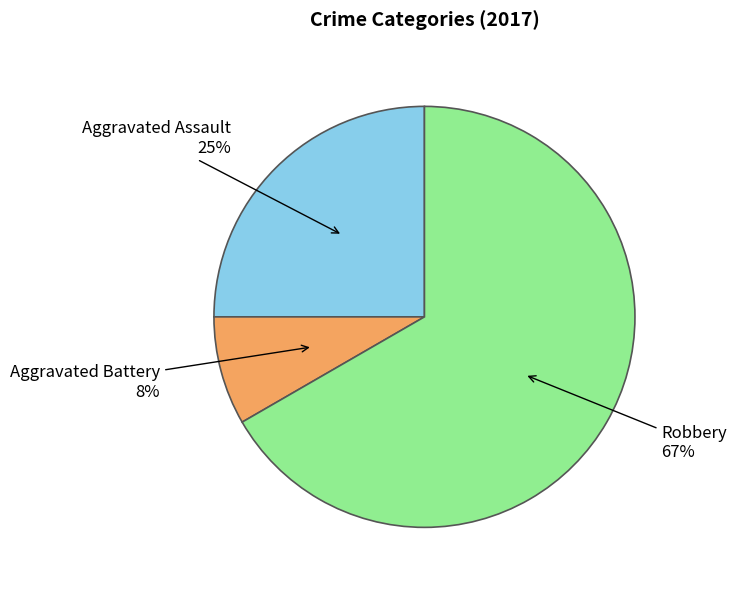

To the nearest percent, what is the average slice percentage?

33%